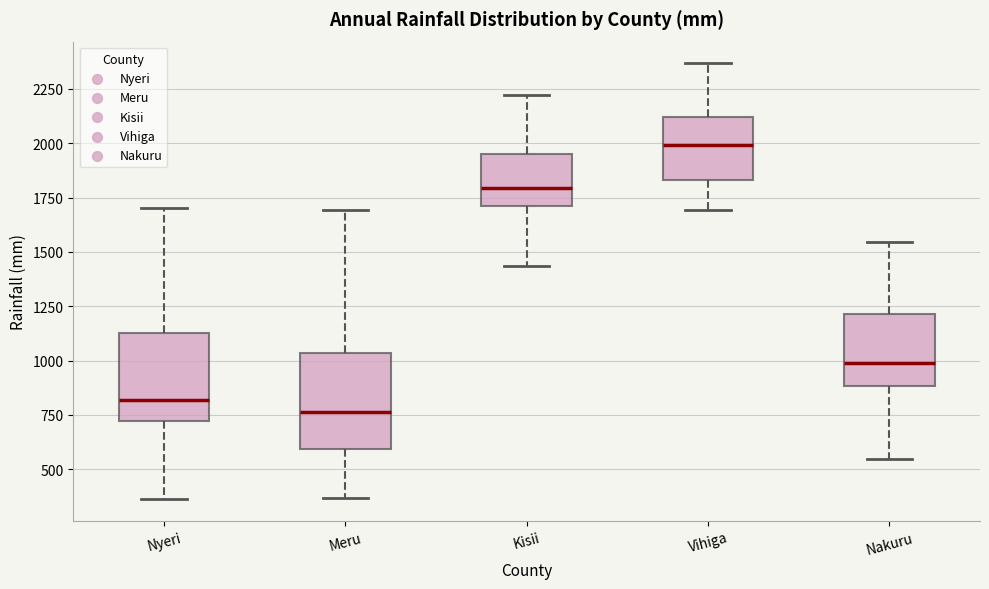

Which box's median line is the lowest?

Meru